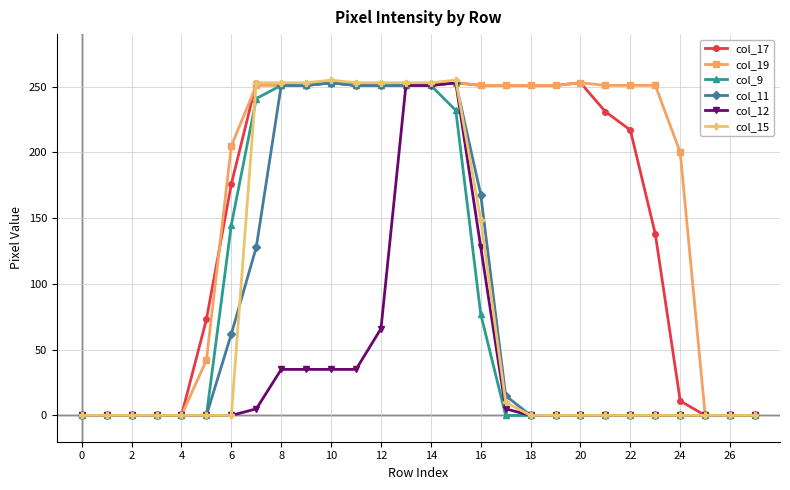

At how many categories does at least one series exceed 155?

19